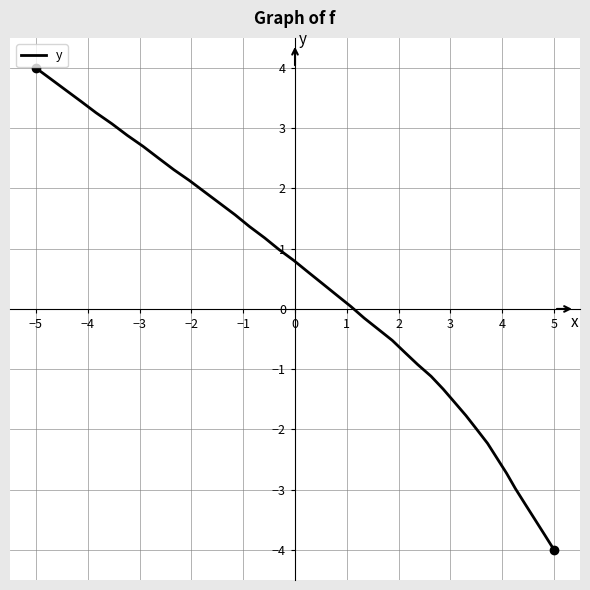

What is the greatest value displayed?

4.0